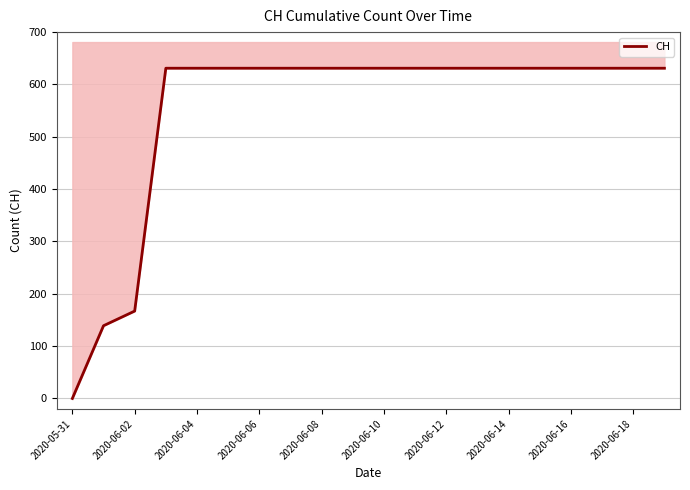

Read the value at 2020-06-06, to the nearest 100.

600